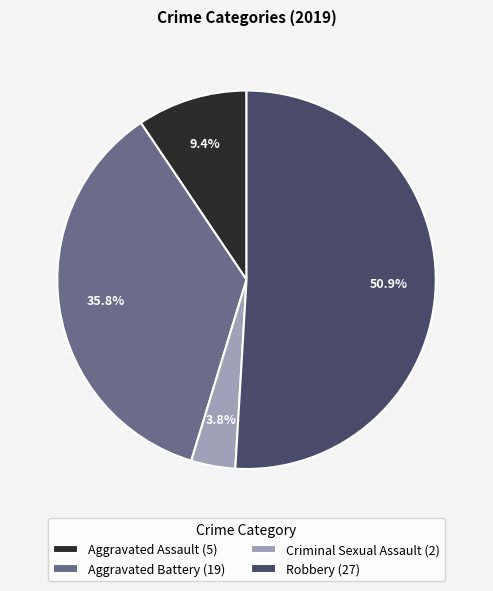

To the nearest percent, what is the average slice percentage?

25%